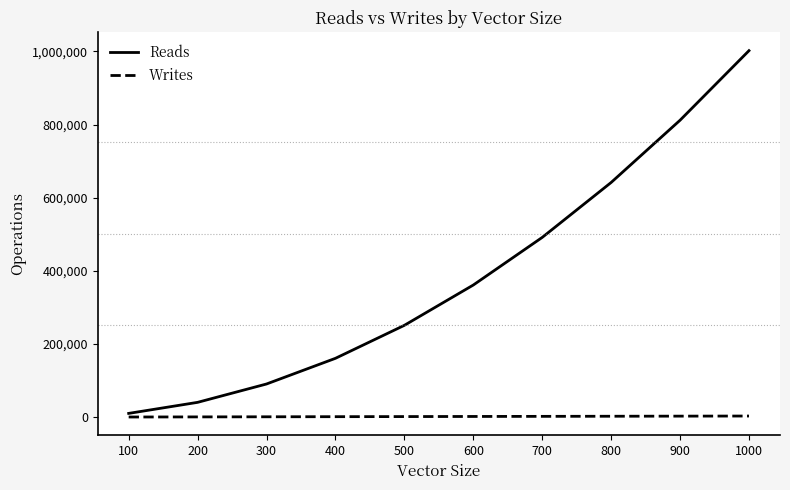

What is the sum of all Writes values?

16470